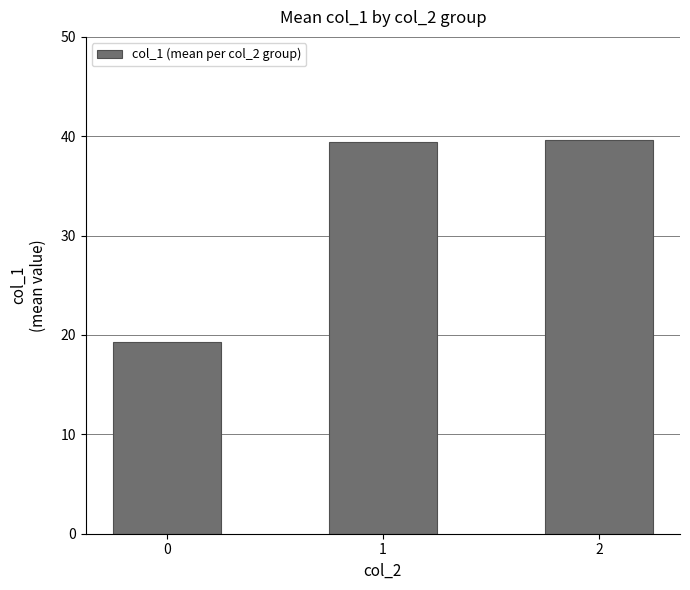

What is the change in value from 0 to 1?

+20.2